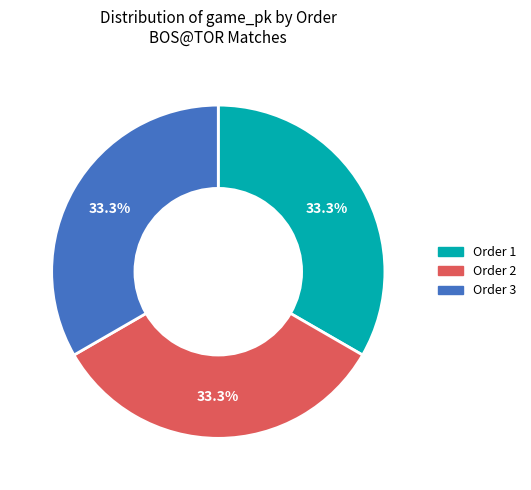

Does any single category account for the majority?

No